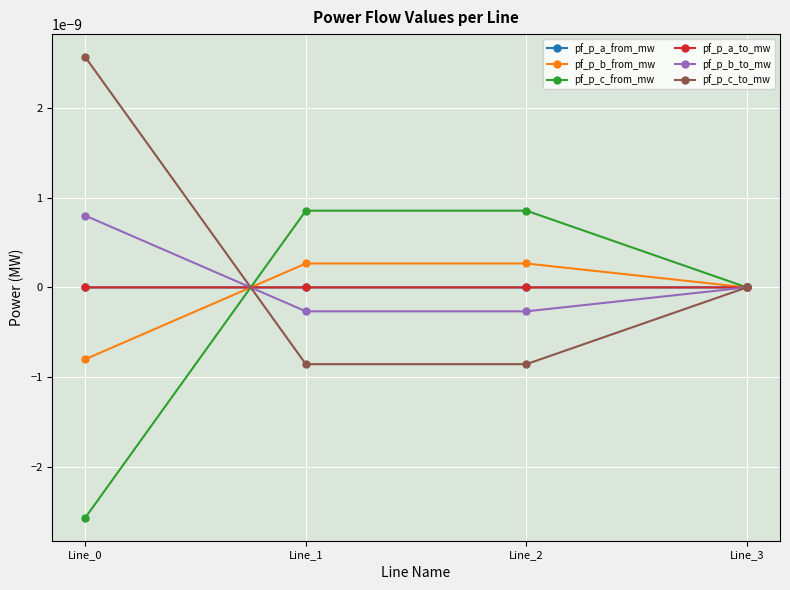

At which label does pf_p_a_from_mw reach its minimum?

Line_2